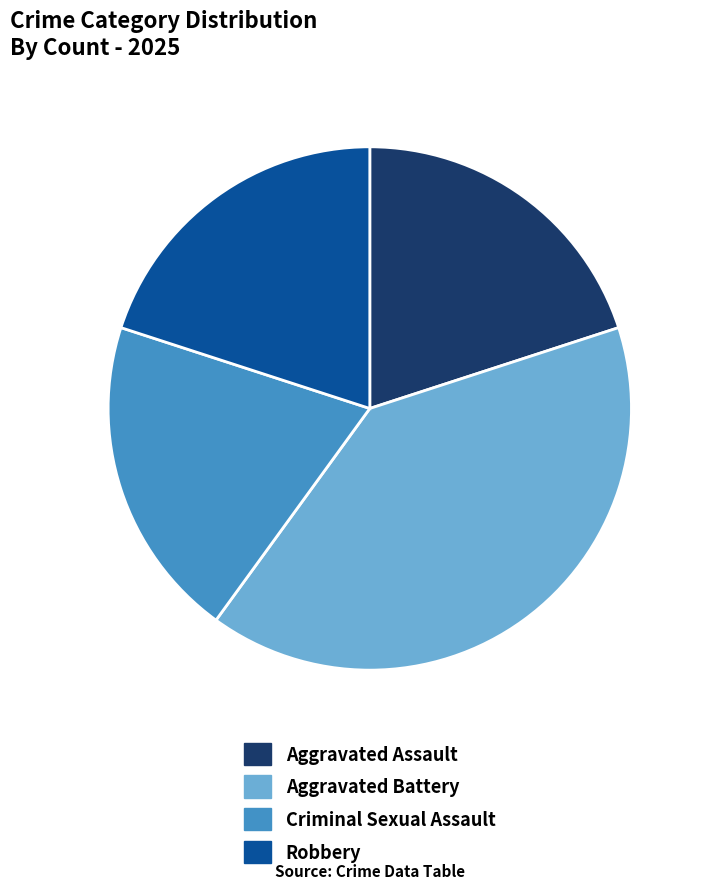

The Aggravated Assault slice represents 20% of the pie. True or false?

True